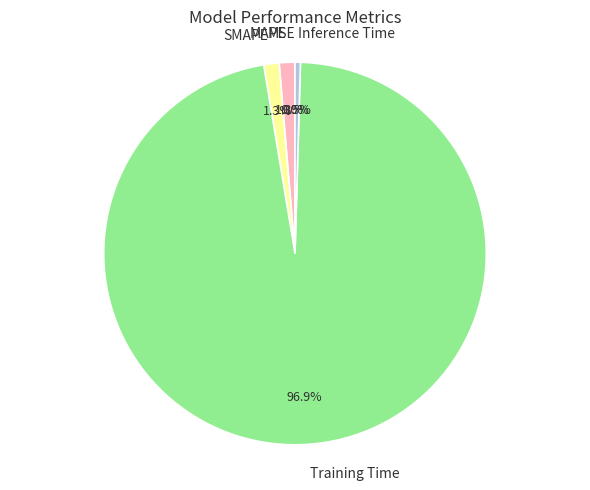

Is the sum of Training Time and MAPE greater than half?

Yes